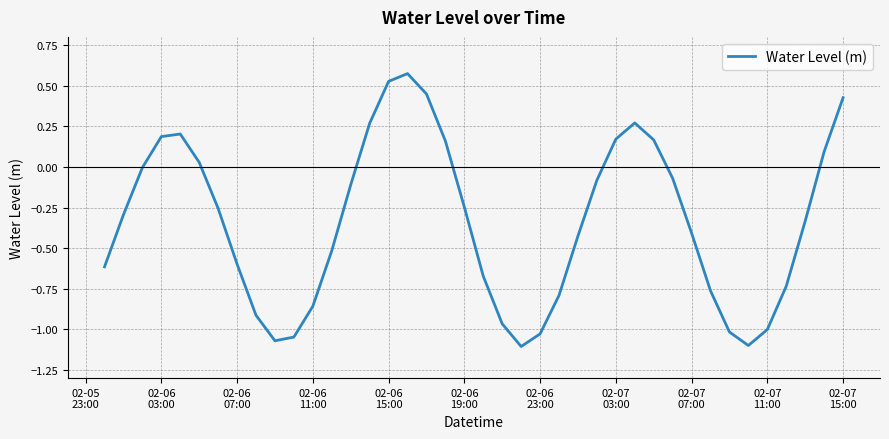

What is the difference between the maximum and minimum values?

1.7